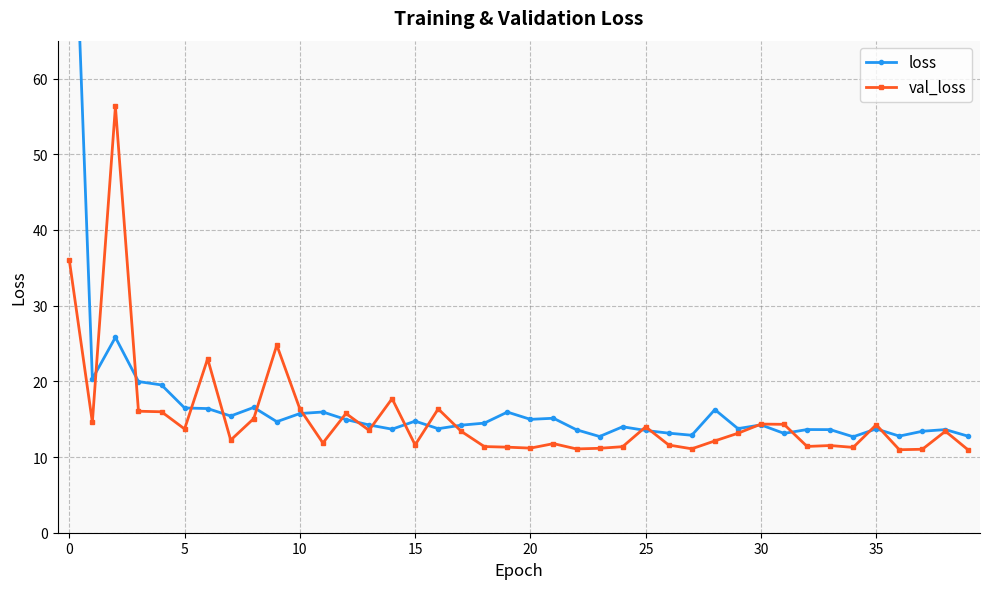

Count the number of categories in the chart.

40